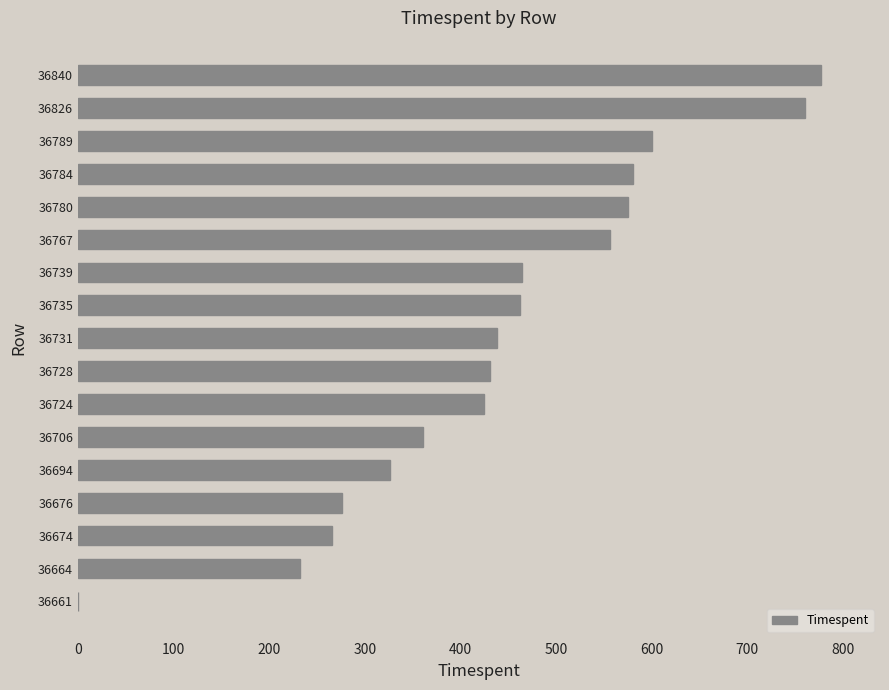

True or false: the data shows 601 at 36789.

True